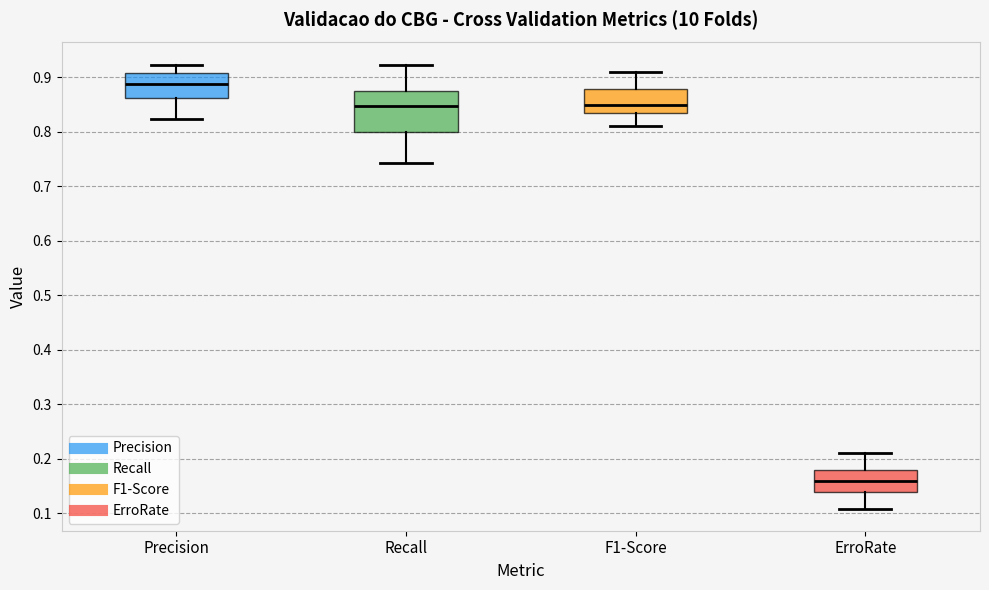

Comparing the boxes themselves (not the whiskers), which one is the tallest?

Recall